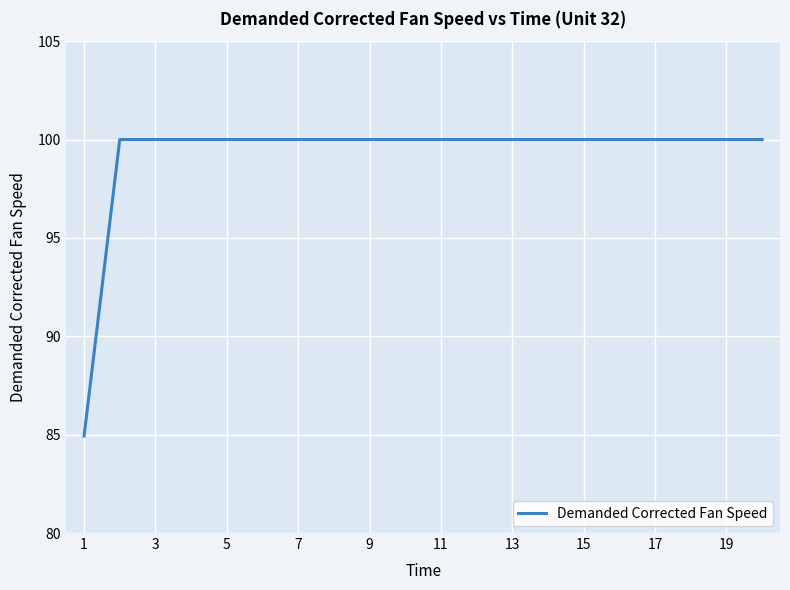

Reading left to right, list all the values displayed in this chart.

84.9	100.0	100.0	100.0	100.0	100.0	100.0	100.0	100.0	100.0	100.0	100.0	100.0	100.0	100.0	100.0	100.0	100.0	100.0	100.0